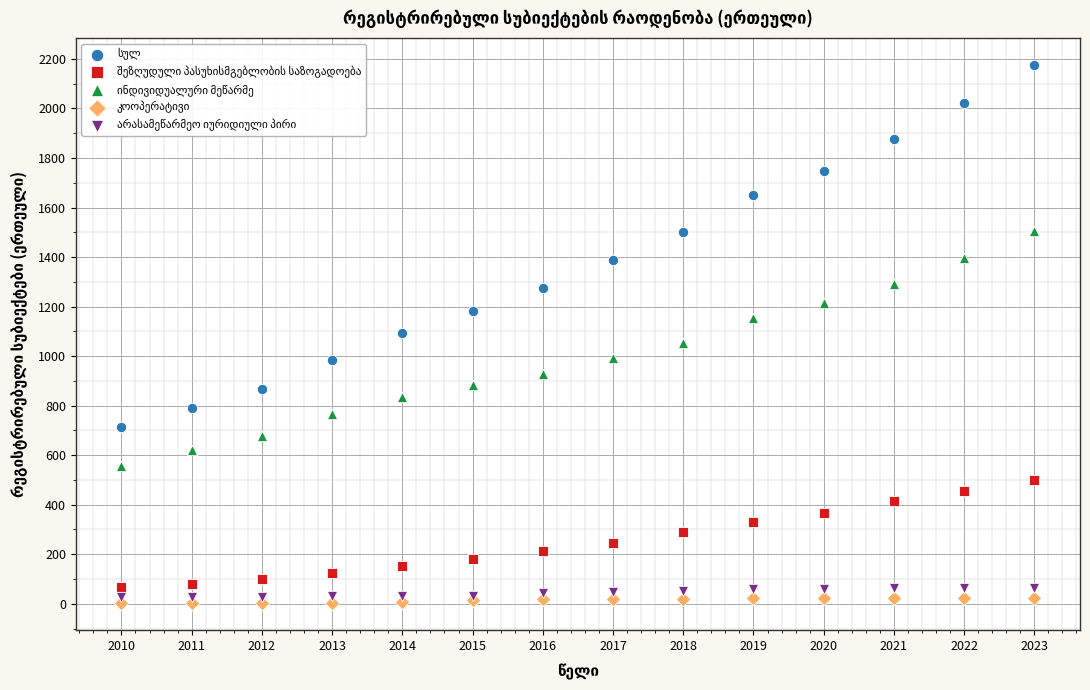

What is the X range (max minus min) for the scatter plot?

13